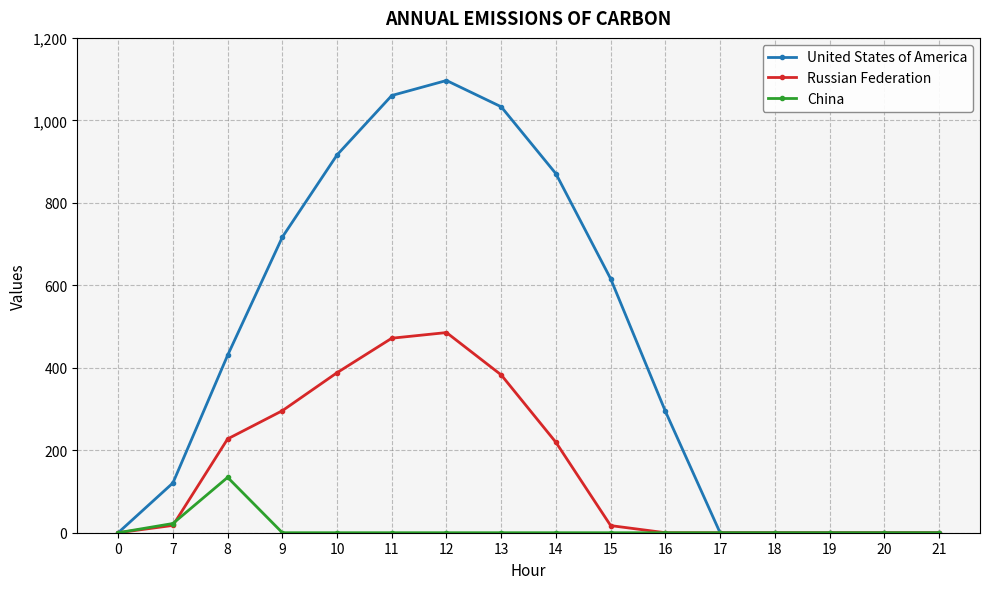

Which series changed the most between 13 and 19?

United States of America